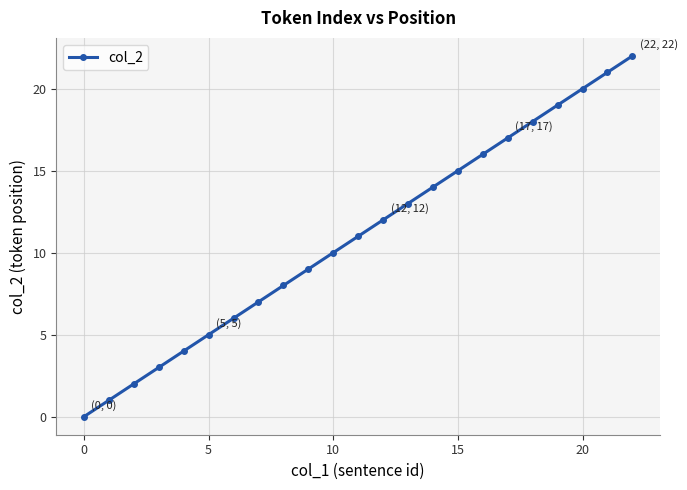

What is the difference between the maximum and minimum values?

22